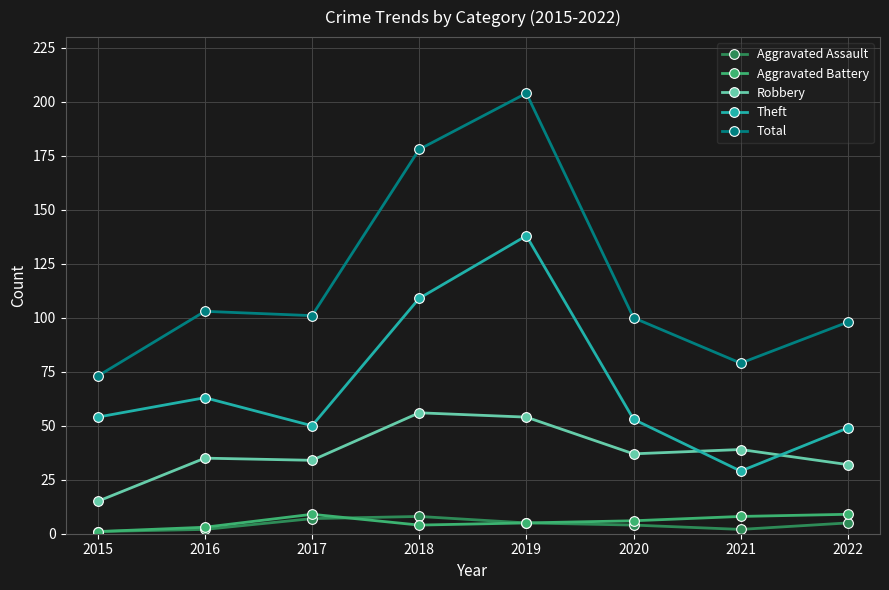

In Theft, how many points are higher than both neighbors (excluding endpoints)?

2